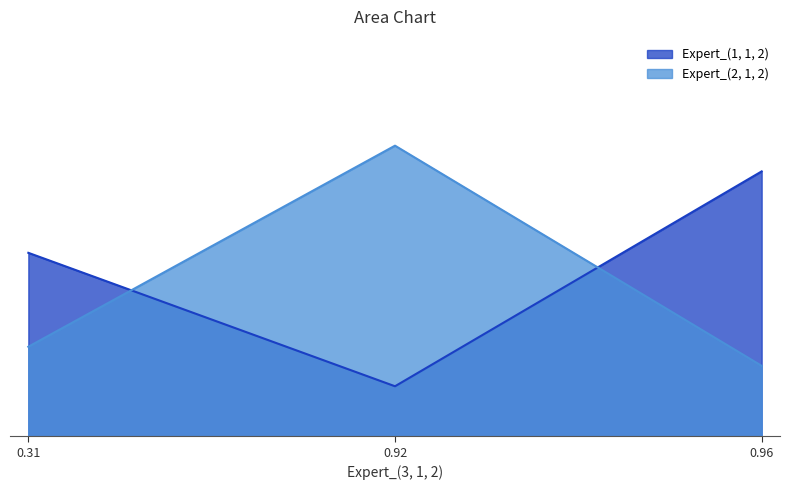

List the series in order of their peak value, lowest first.

Expert_(1, 1, 2), Expert_(2, 1, 2)